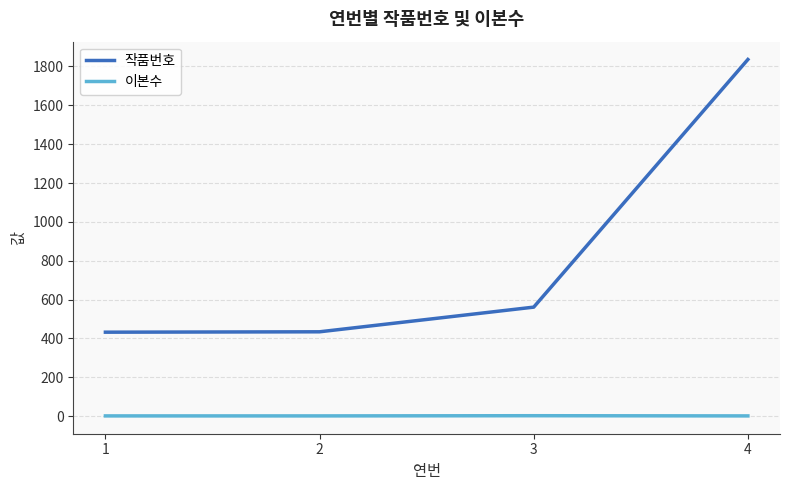

Does the chart display data point markers on the line(s)?

No